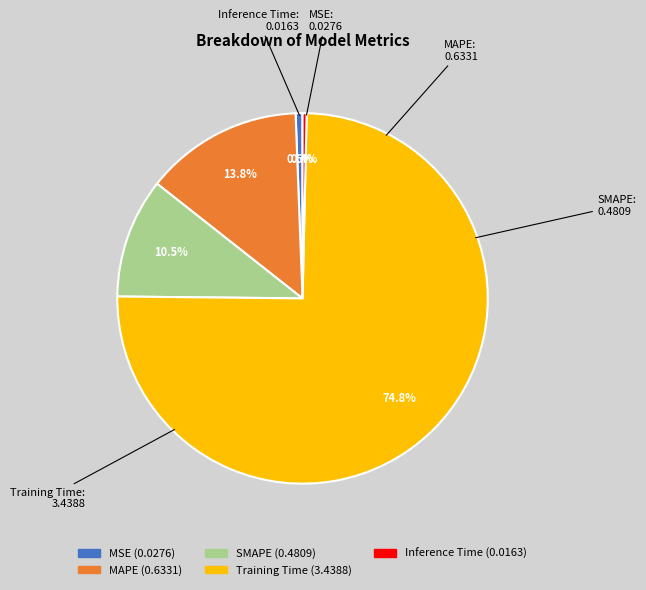

Between MSE and MAPE, which is larger?

MAPE